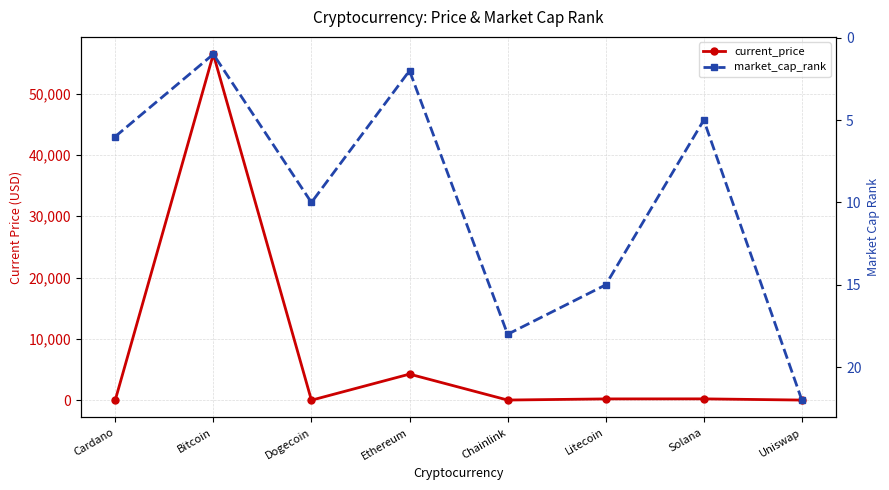

Which series ends up on top after the final intersection of market_cap_rank and current_price?

market_cap_rank